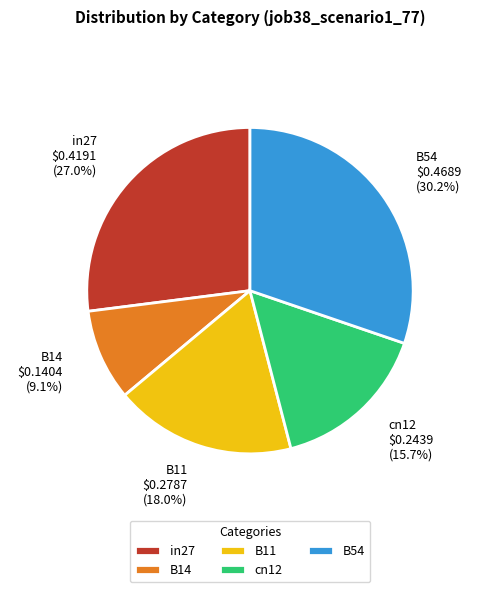

To the nearest percent, what is the combined percentage of cn12 and B14?

25%